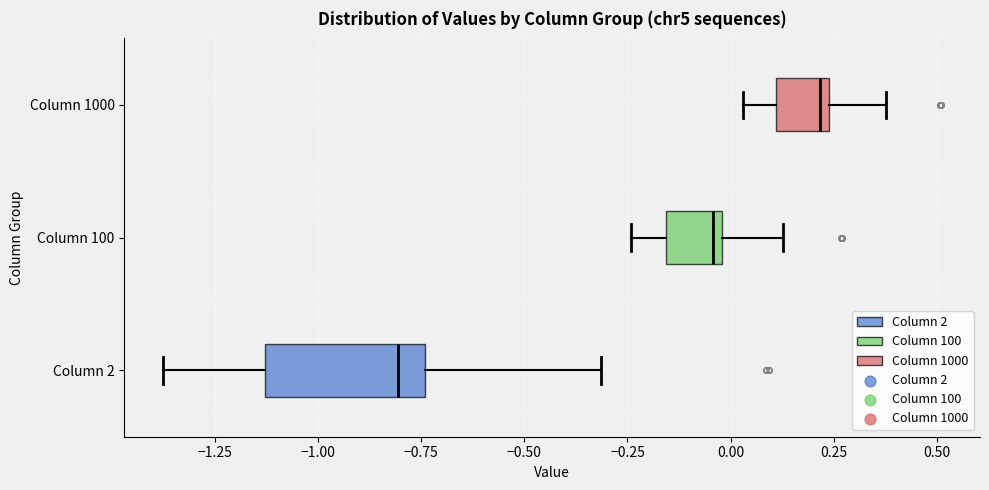

Which box's median line is the furthest to the left?

Column 2